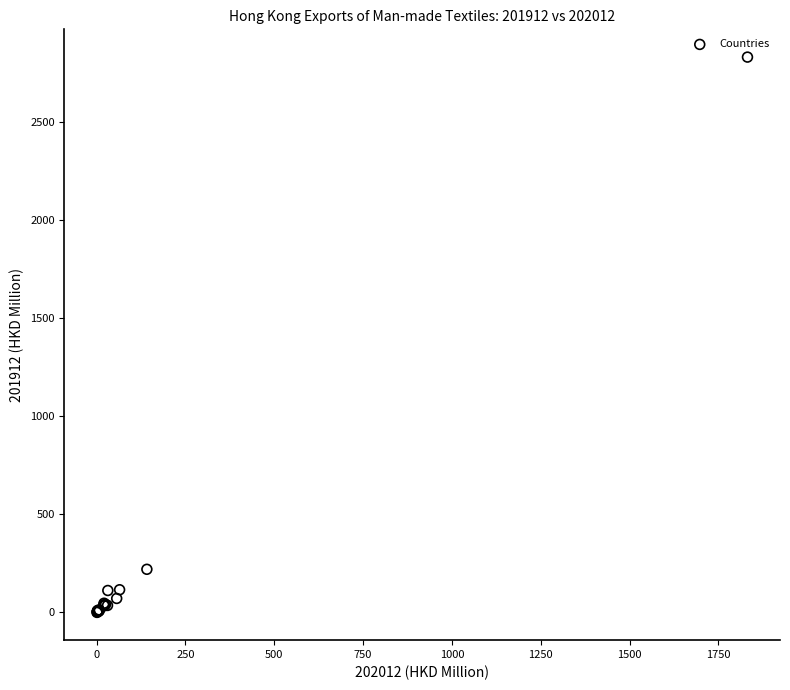

What Y value in the scatter plot is closest to 1414?

220.0